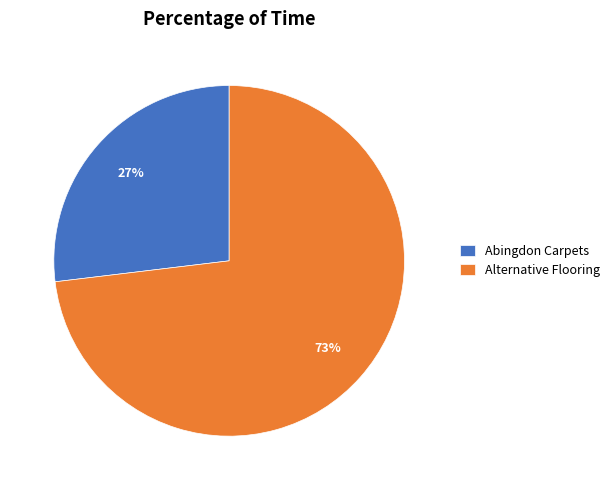

Is Abingdon Carpets the majority of the pie?

No